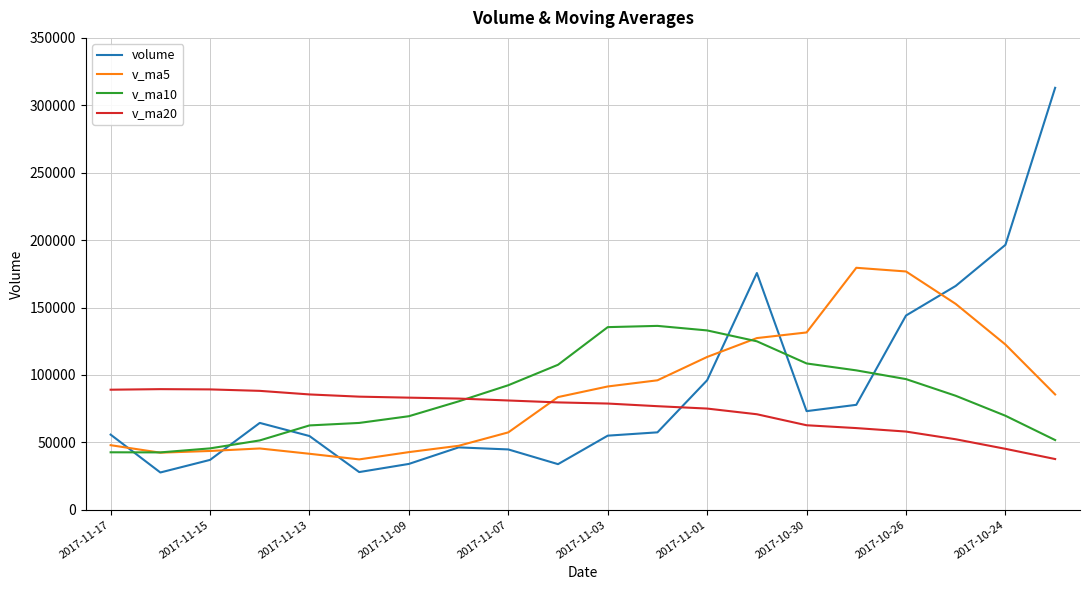

What is the maximum value shown in the chart?

312968.0